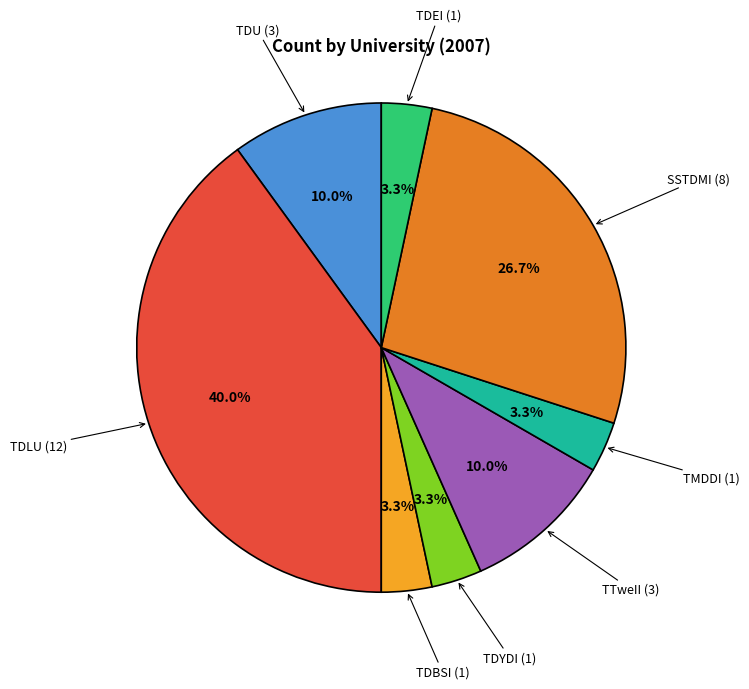

Is there a majority slice in this chart?

No